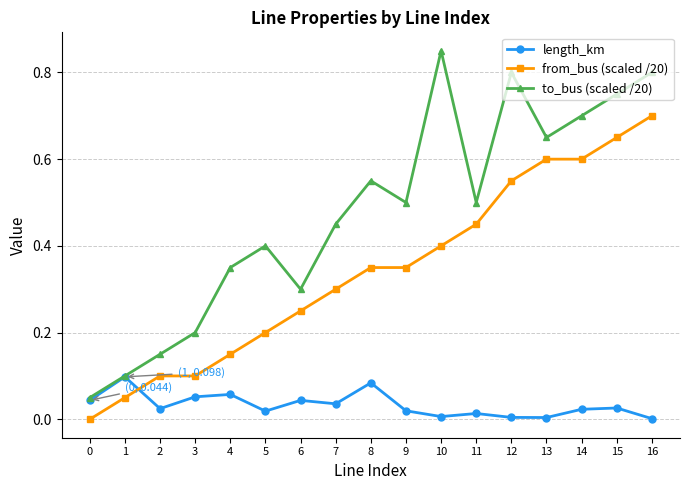

At how many categories does at least one series exceed 0?

17